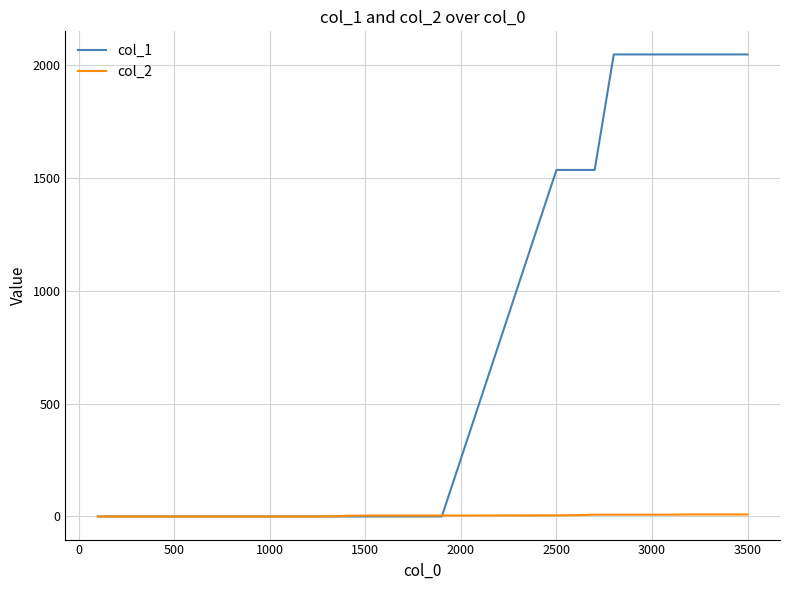

Does the chart have visible grid lines?

Yes